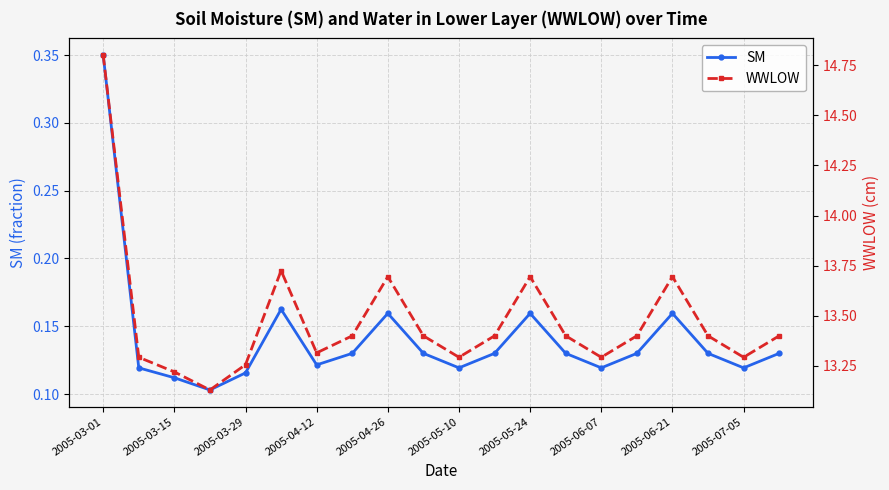

Which series has the largest total across all categories?

WWLOW